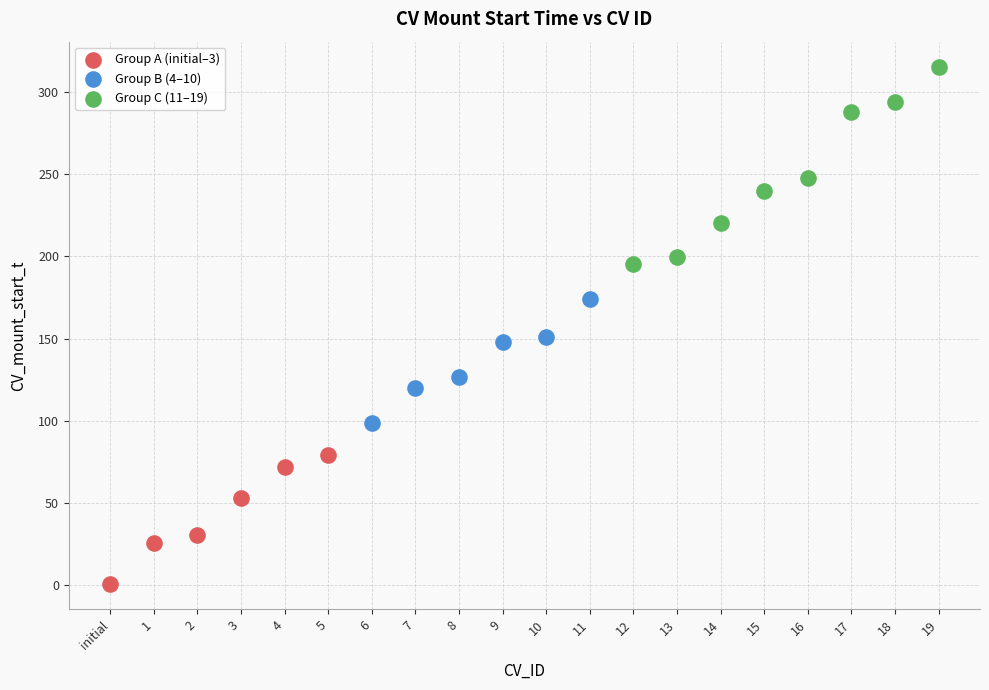

Which series contains the highest Y value?

Group C (11–19)